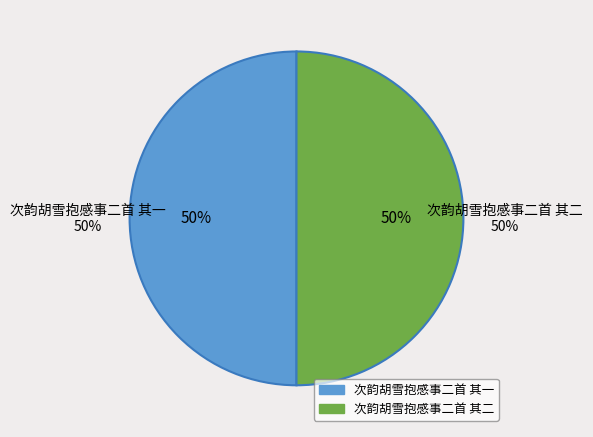

Rank the categories by value from lowest to highest.

次韵胡雪抱感事二首 其一, 次韵胡雪抱感事二首 其二